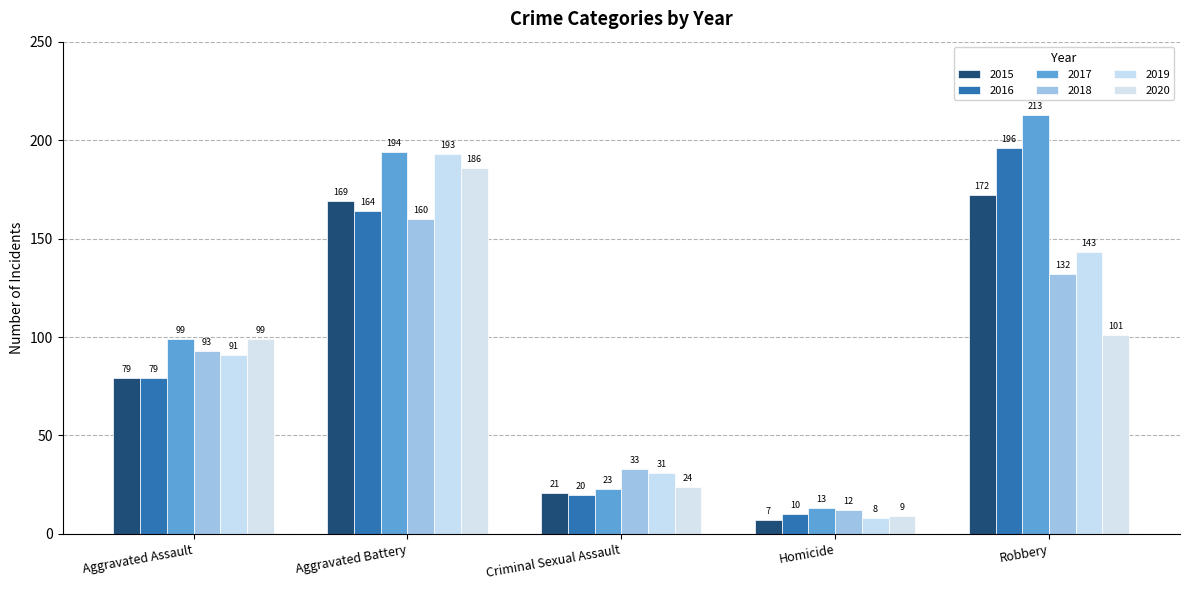

Does the chart contain any negative values?

No